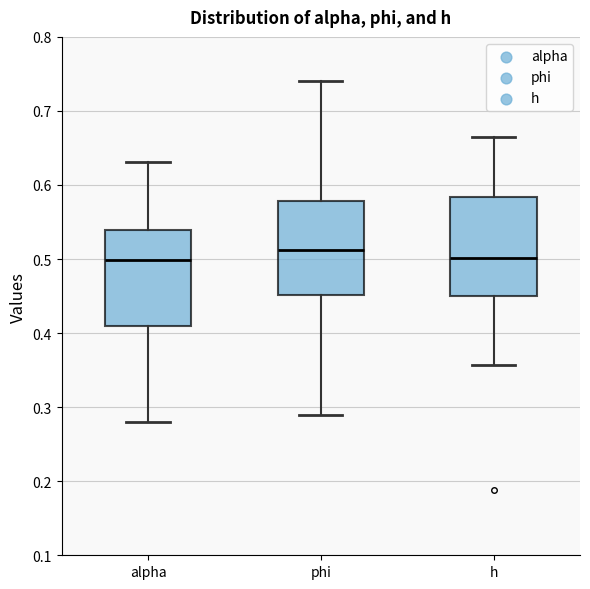

Reading left to right, transcribe this box plot: for each box, give where its median line is, the range the box spans, and where its two whiskers end, as read against the y-axis. The values are not printed on the chart, so give them approximately, as read against the axis.

alpha: median 0.50, box 0.41 to 0.54, whiskers 0.28 to 0.63
phi: median 0.51, box 0.45 to 0.58, whiskers 0.29 to 0.74
h: median 0.50, box 0.45 to 0.58, whiskers 0.36 to 0.66